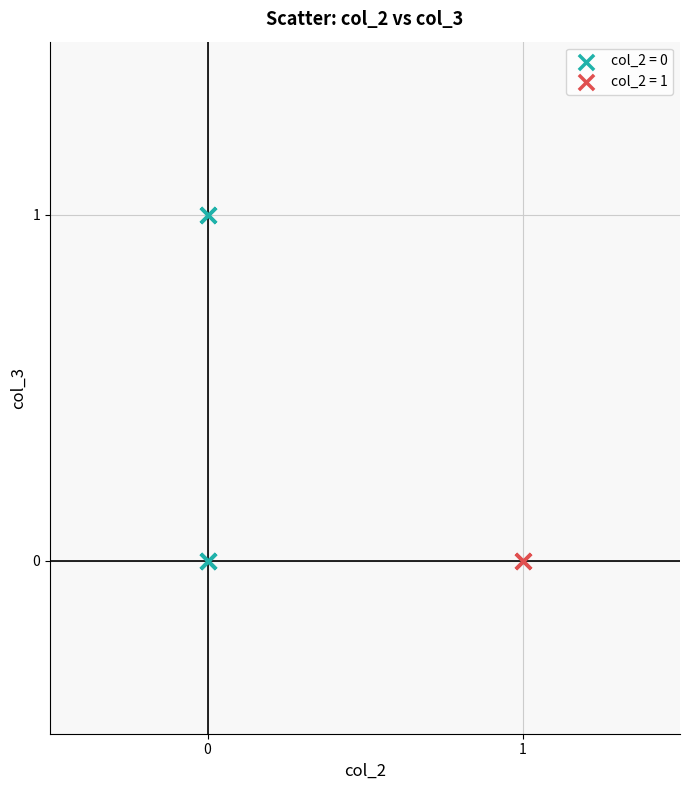

Which series reaches the maximum Y coordinate?

col_2 = 0